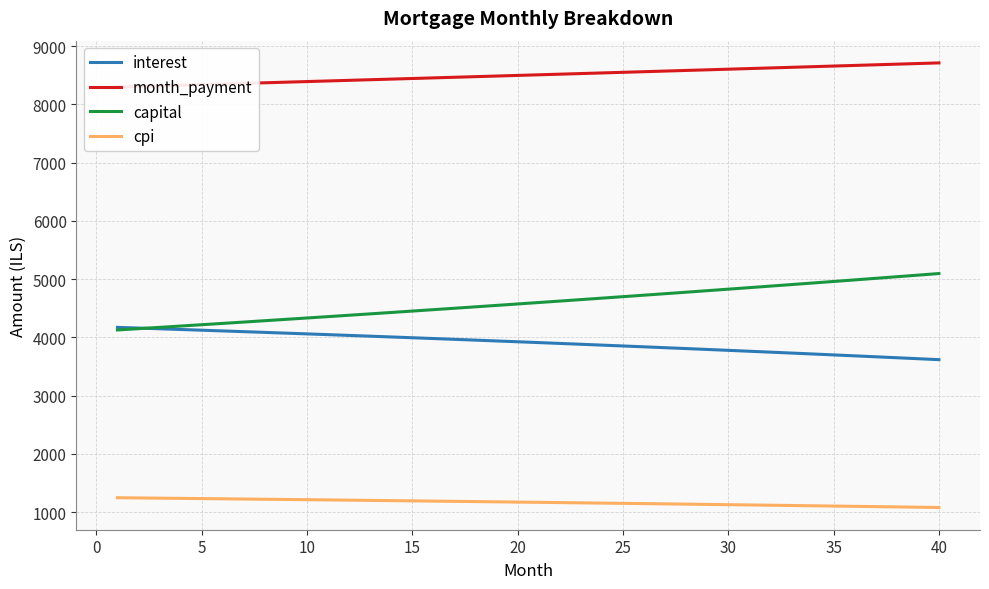

Rank the series by their maximum value, from highest to lowest.

month_payment, capital, interest, cpi